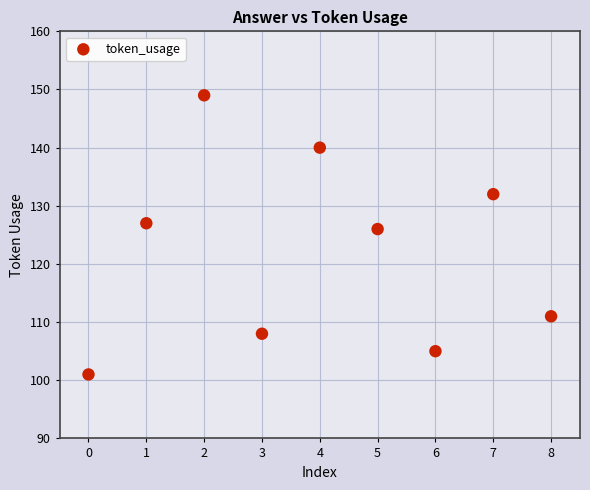

What Y value in the scatter plot is closest to 125?

126